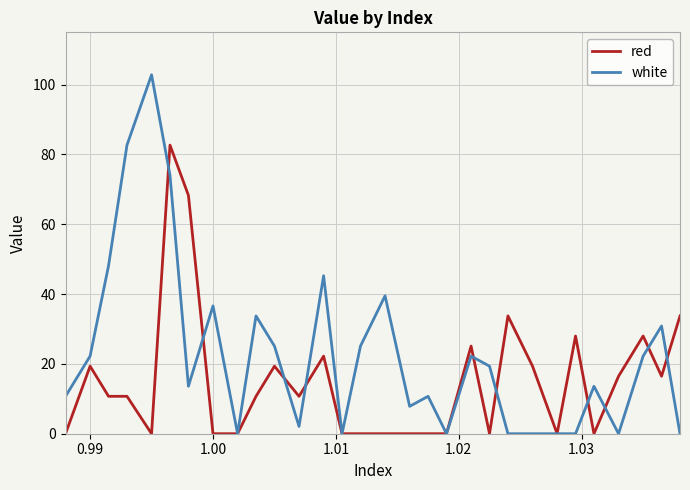

How many values in the red series are below 10?

13